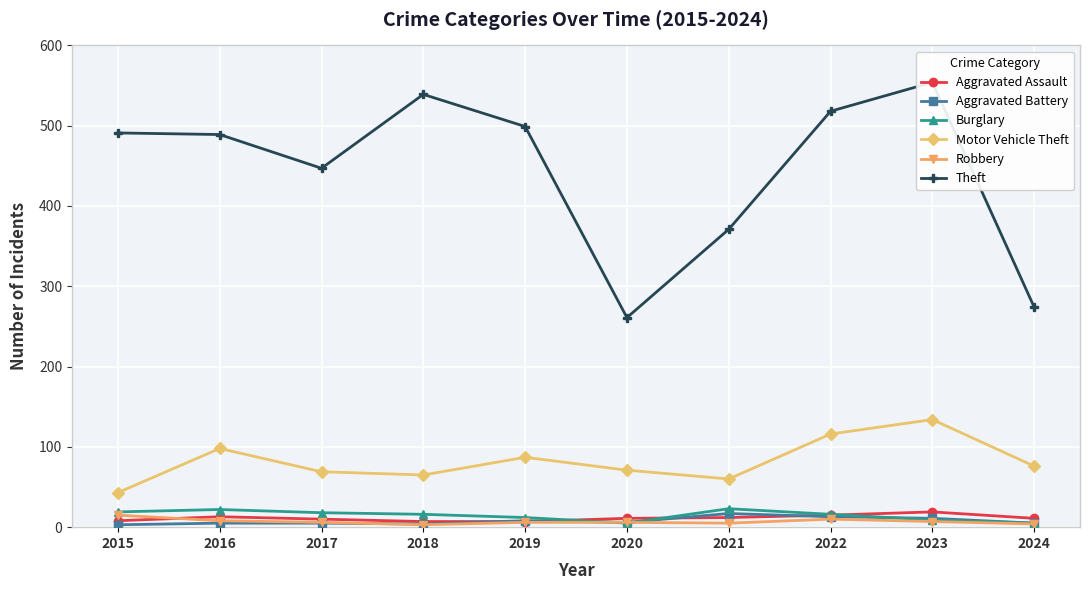

How many lines are shown in the chart?

6